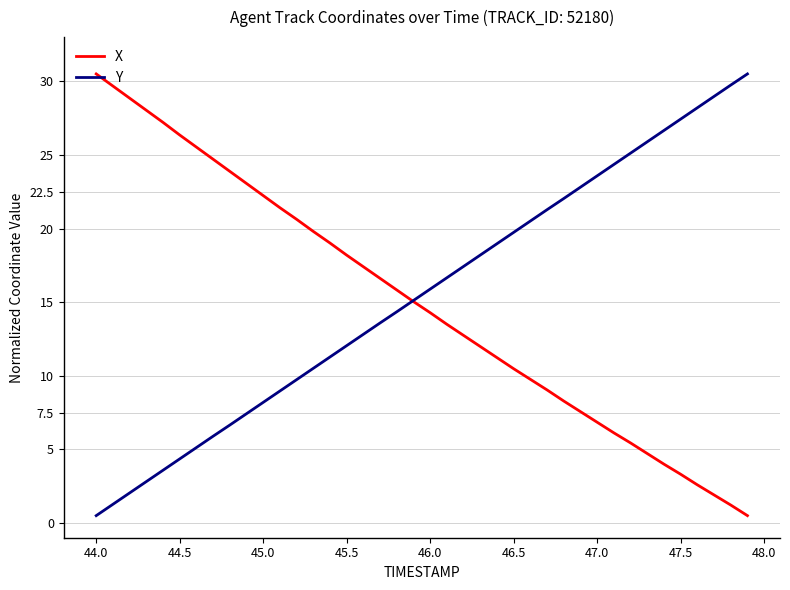

Is this an area chart (filled region under the line)?

No